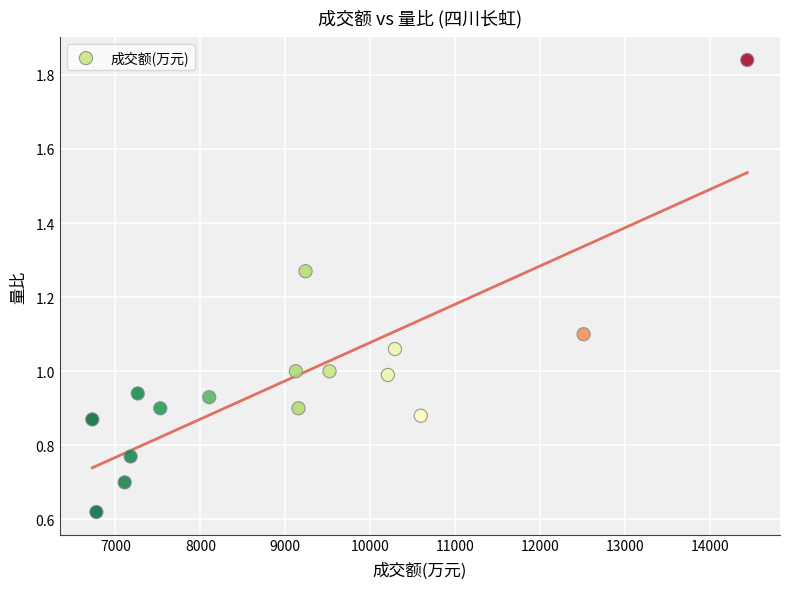

What is the range of X values (max minus min)?

7709.0